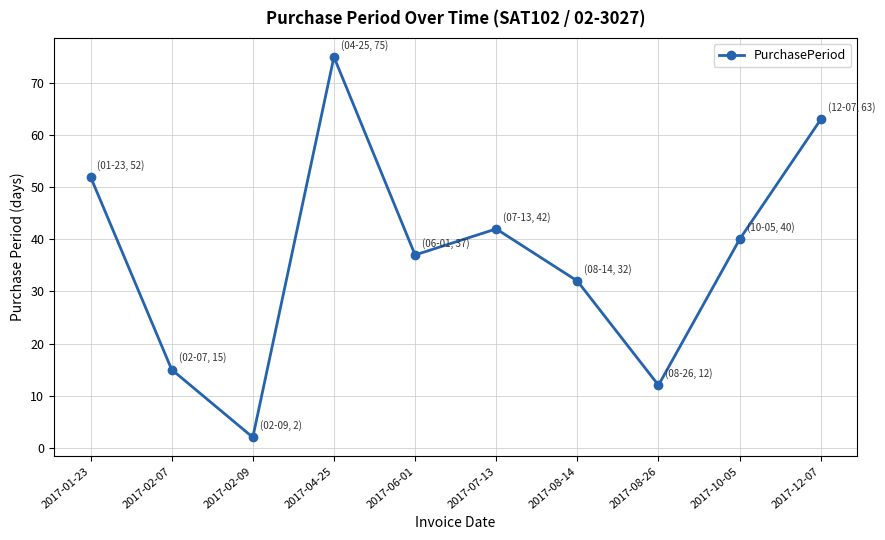

What position from the left is 2017-01-23?

1